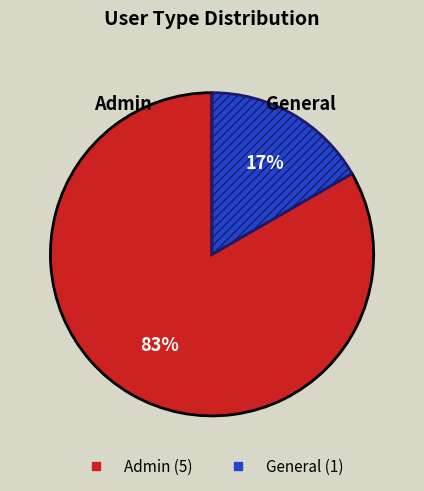

Does General represent more than half of the total?

No